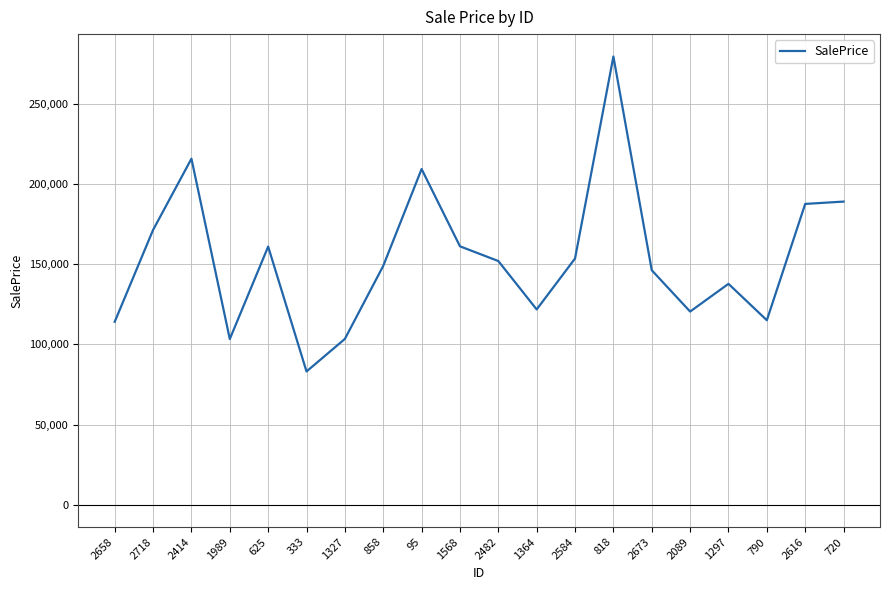

What is the greatest value displayed?

279750.0